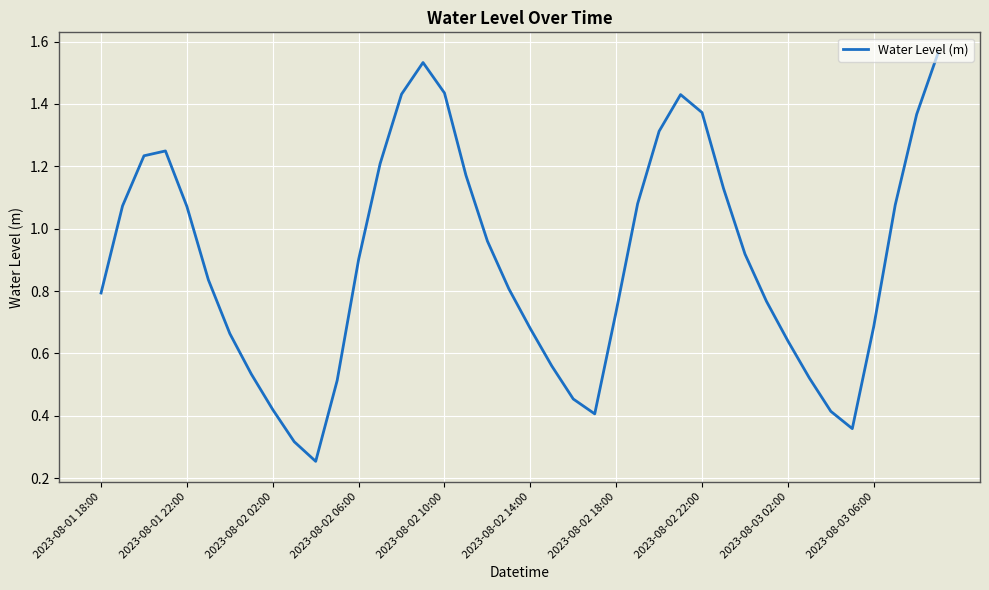

What is the difference between the maximum and minimum values?

1.3